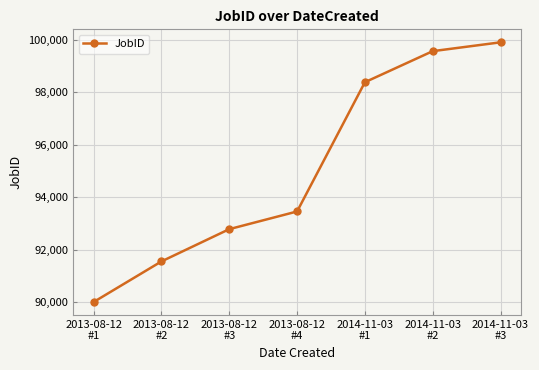

What is the greatest value displayed?

99899